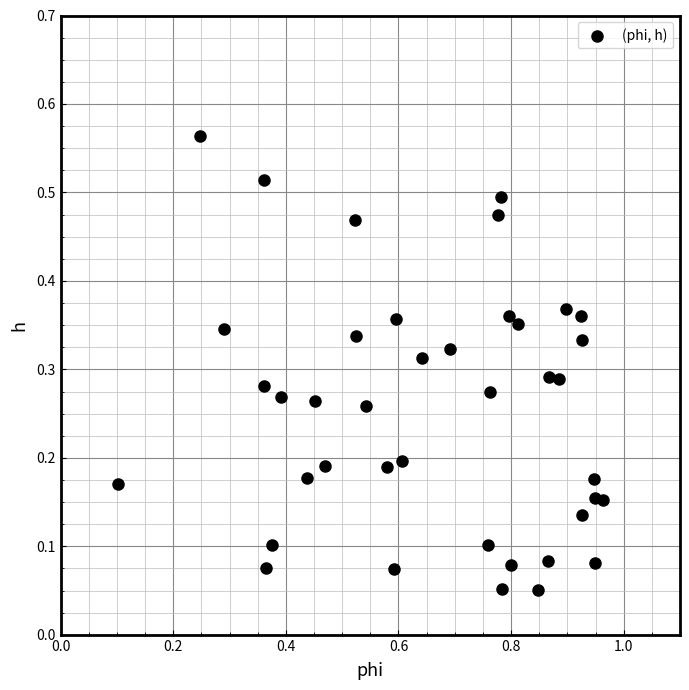

What is the range of X values (max minus min)?

0.9